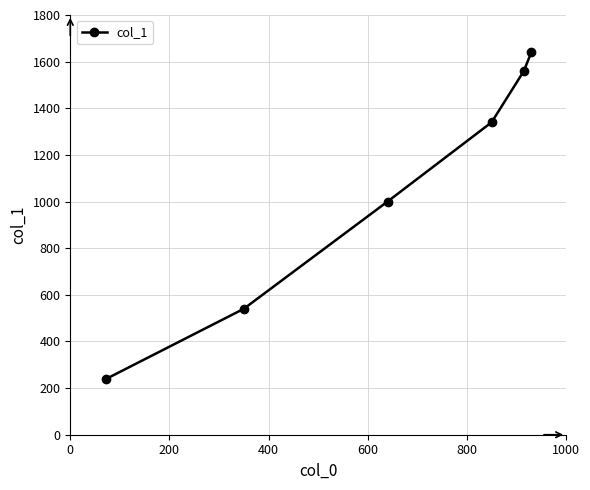

Reading right to left, transcribe all the data shown in this chart.

1640	1560	1340	1000	540	239